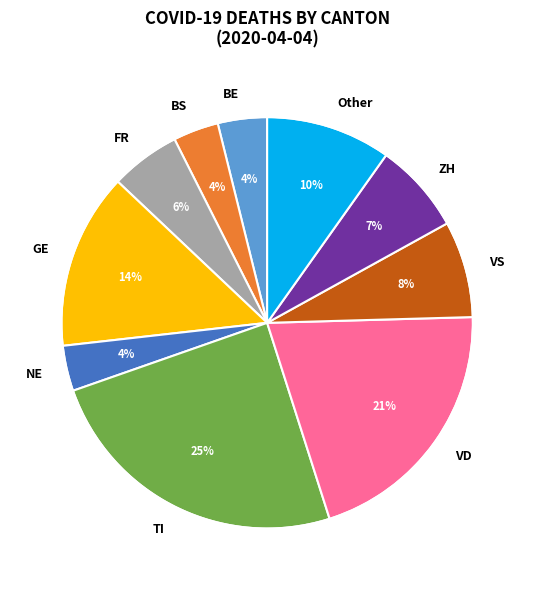

Combined, do ZH and Other account for over 50%?

No